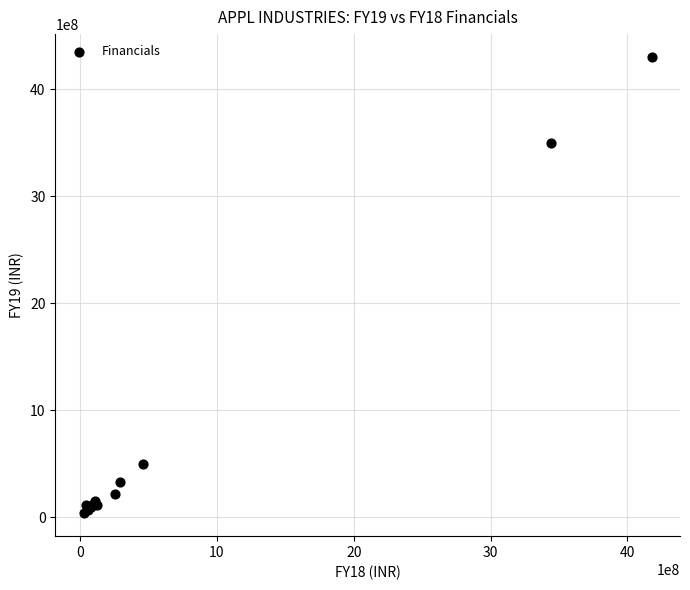

What Y value in the scatter plot is closest to 2168171863?

3500472562.7